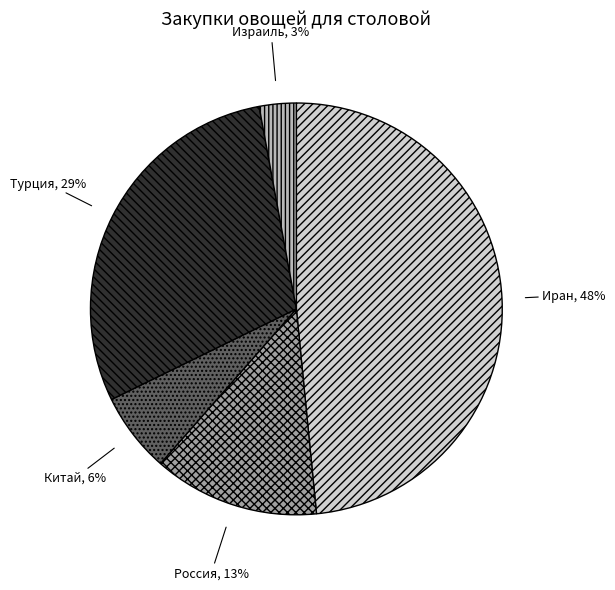

Is it true that Иран is 44% of the pie?

False